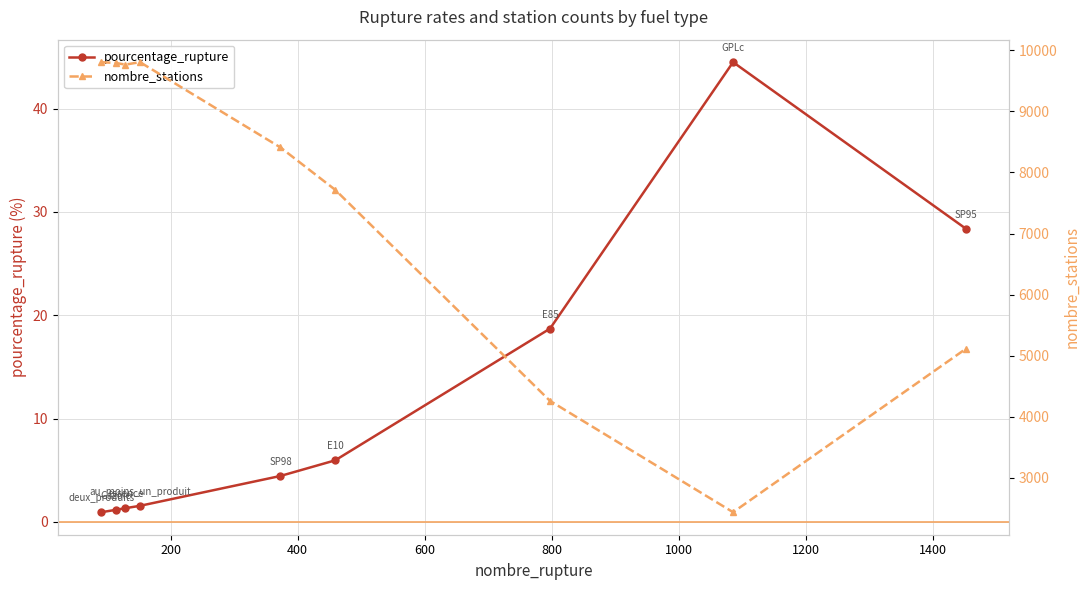

What is the value of the pourcentage_rupture point at the 9th from the left?

28.4